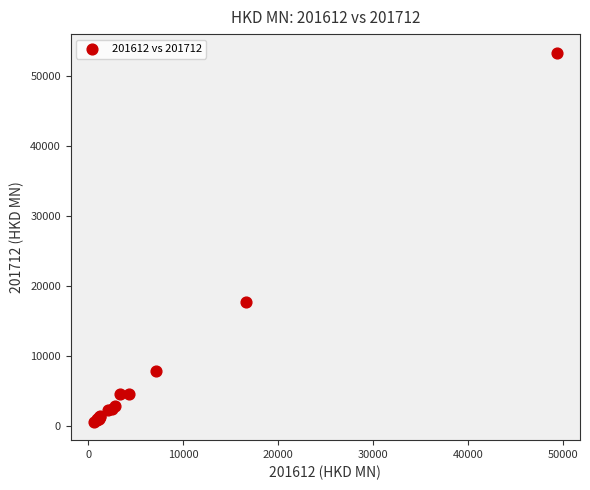

What Y value in the scatter plot is closest to 26974?

17700.7